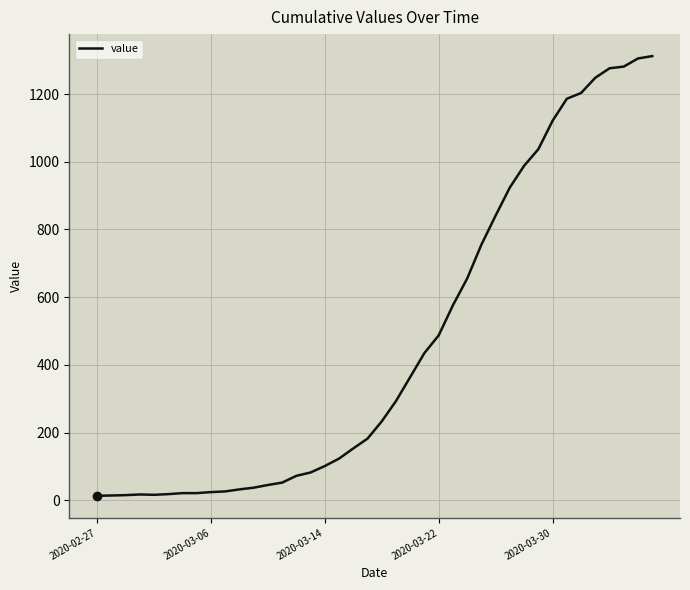

How many lines are shown in the chart?

1